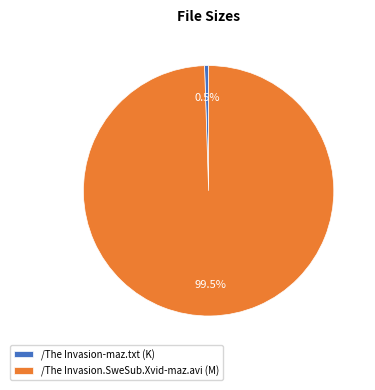

Does any single category account for the majority?

Yes